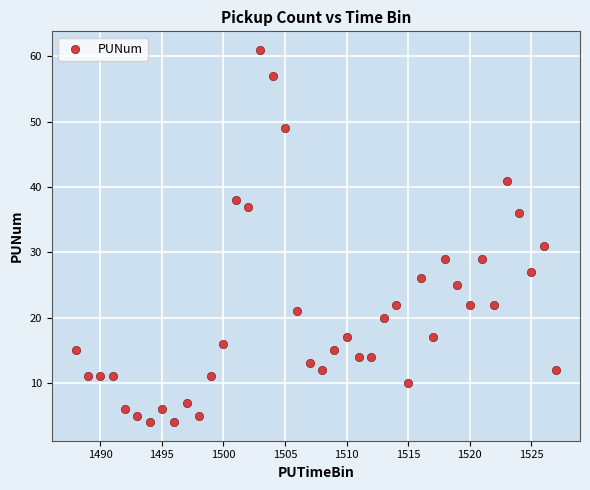

What is the range of X values (max minus min)?

39